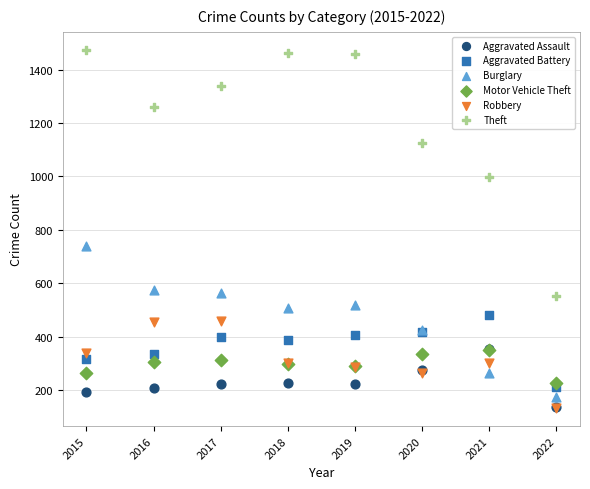

Across all series, what Y value is closest to 803?

738